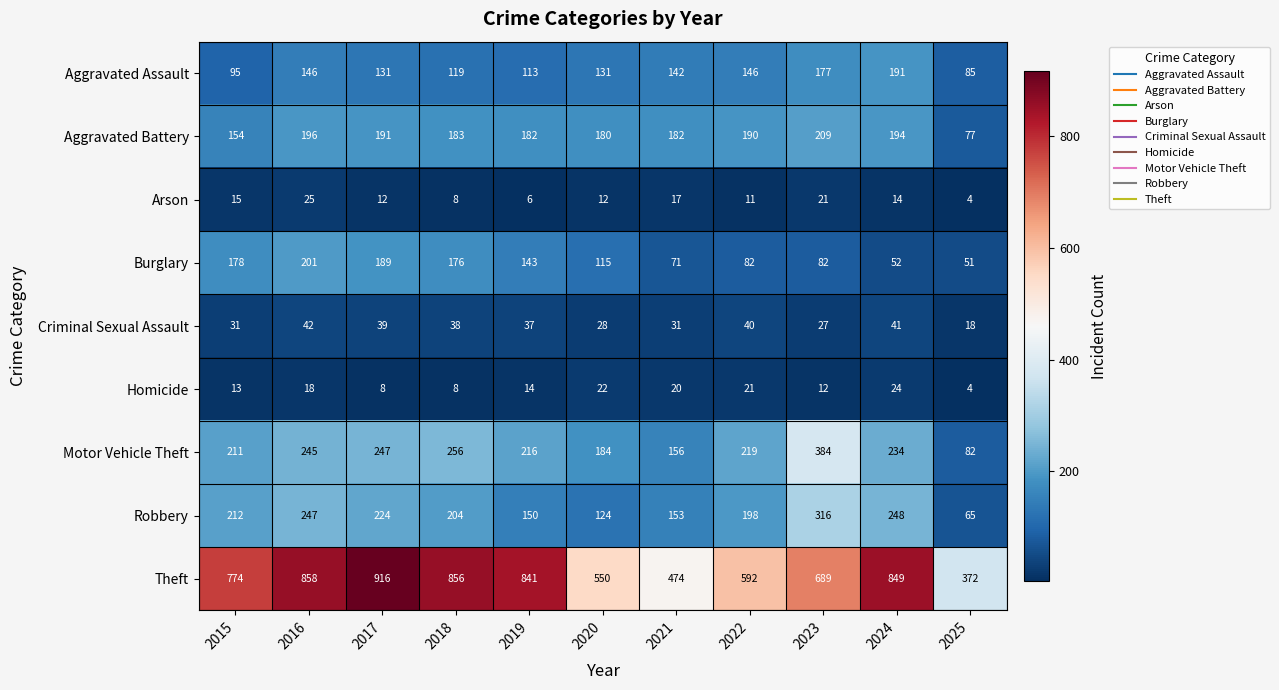

What is the minimum value shown in the chart?

4